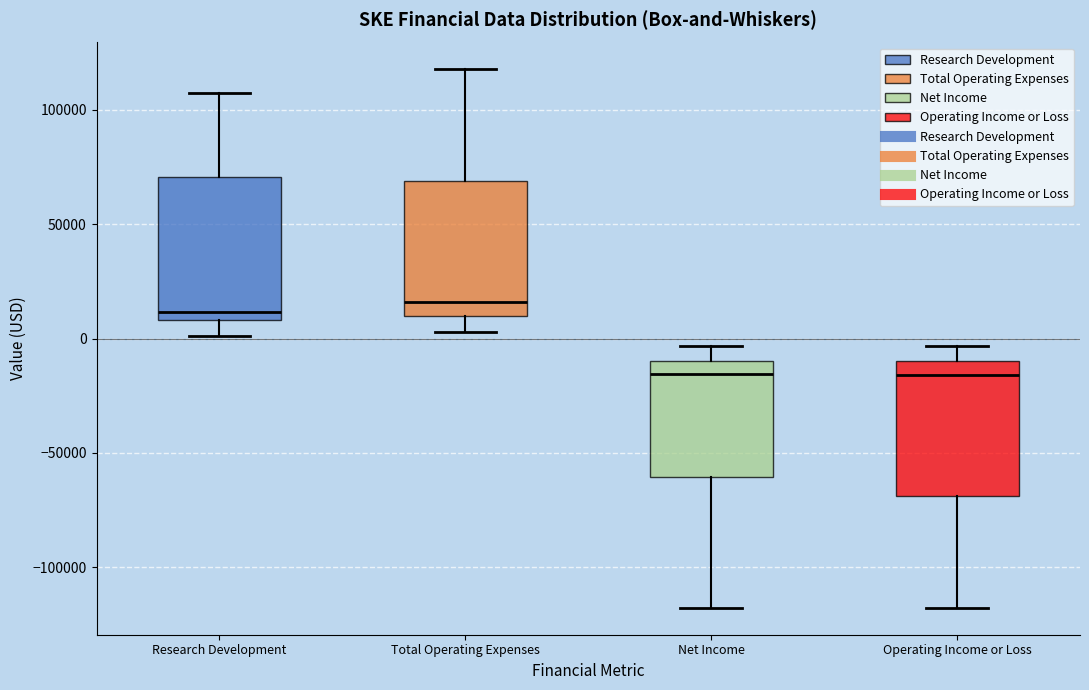

Reading left to right, transcribe this box plot: for each box, give where its median line is, the range the box spans, and where its two whiskers end, as read against the y-axis. The values are not printed on the chart, so give them approximately, as read against the axis.

Research Development: median 10000 (just above the box's lower edge), box 10000 to 70000, whiskers 0 to 110000
Total Operating Expenses: median 15000, box 10000 to 70000, whiskers 5000 to 120000
Net Income: median -15000, box -60000 to -10000, whiskers -120000 to -5000
Operating Income or Loss: median -15000, box -70000 to -10000, whiskers -120000 to -5000